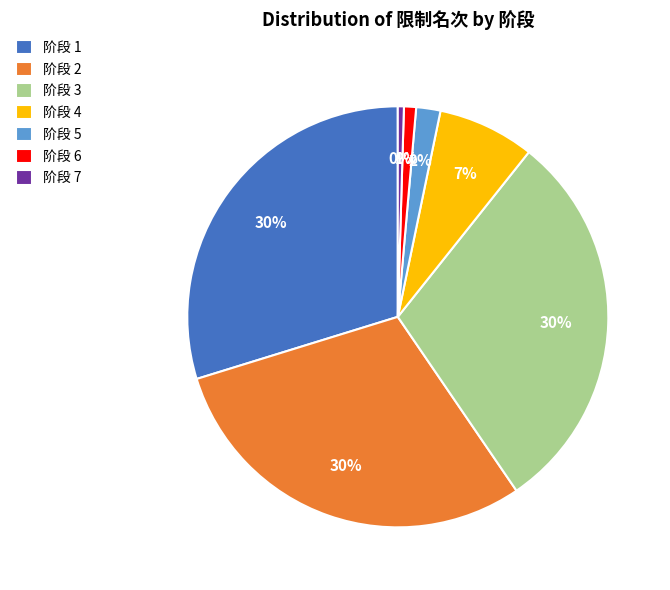

True or false: 阶段 7 accounts for 8% of the total.

False